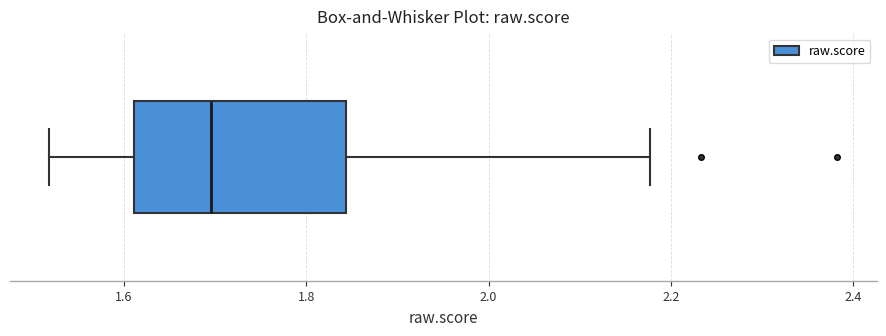

Read this box plot against the x-axis: the position of the median line, the range covered by the box, and the ends of both whiskers. The values are not printed on the chart, so give them approximately, as read against the axis.

median 1.70, box 1.62 to 1.84, whiskers 1.52 to 2.18